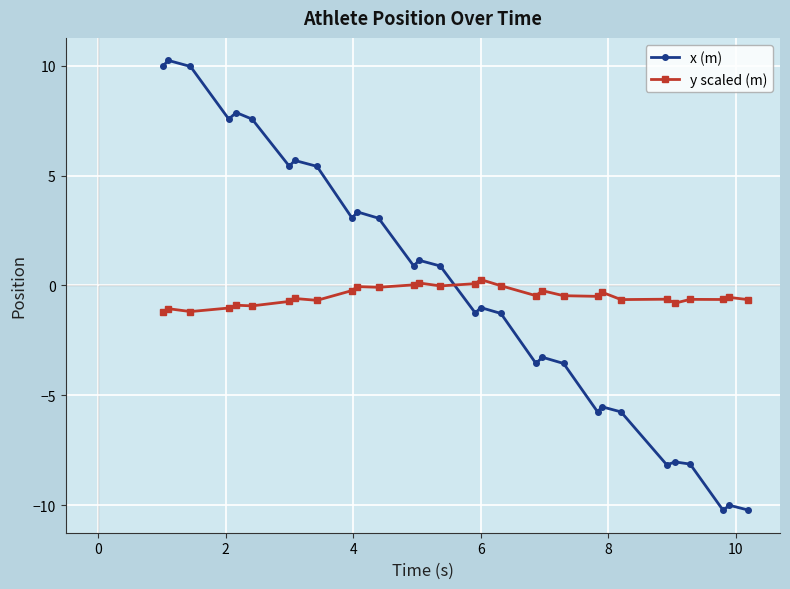

Which series has the largest range (max minus min)?

x (m)